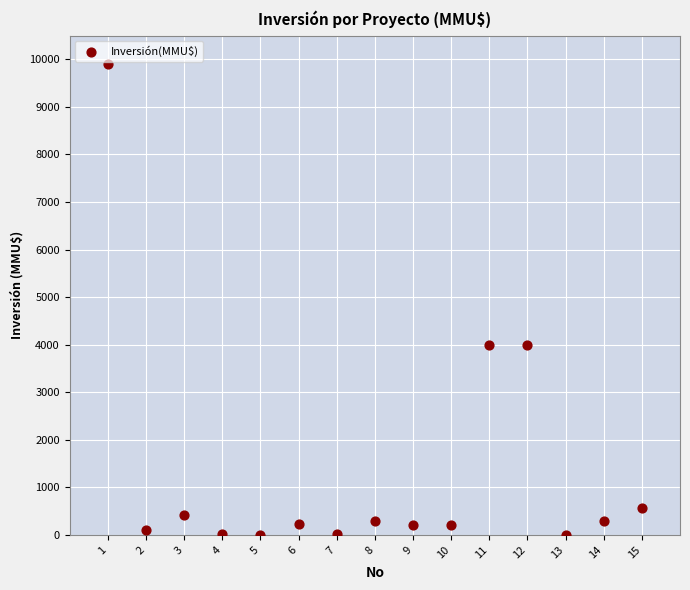

What is the range of Y values (max minus min)?

9903